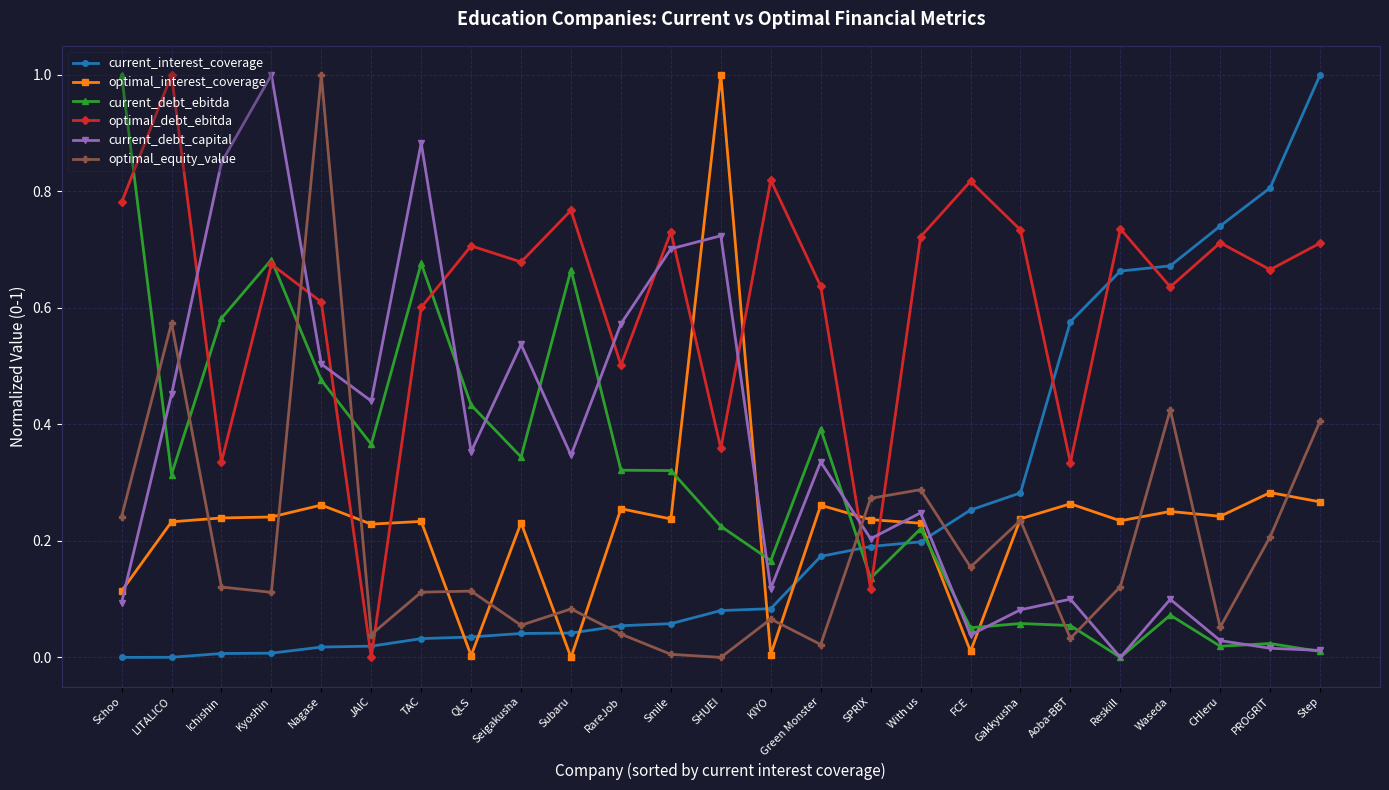

After their last crossing, which series has the higher values: optimal_interest_coverage or current_interest_coverage?

current_interest_coverage